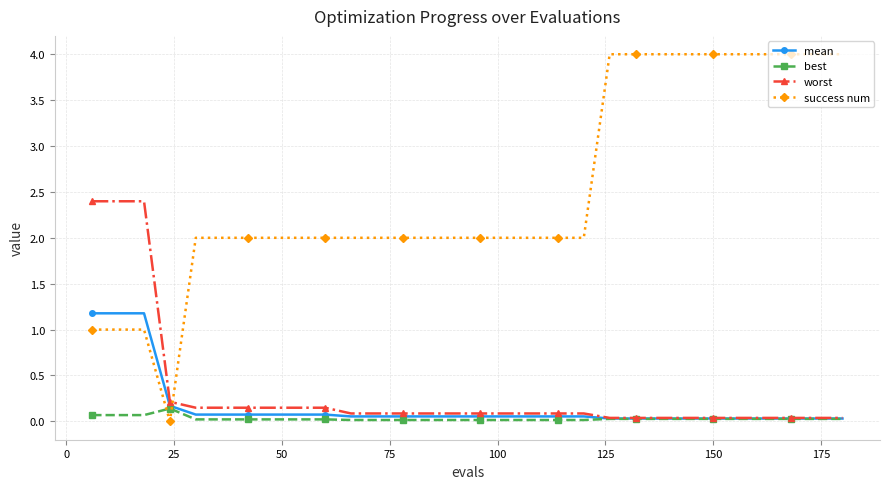

List the series in order of their peak value, highest first.

success num, worst, mean, best